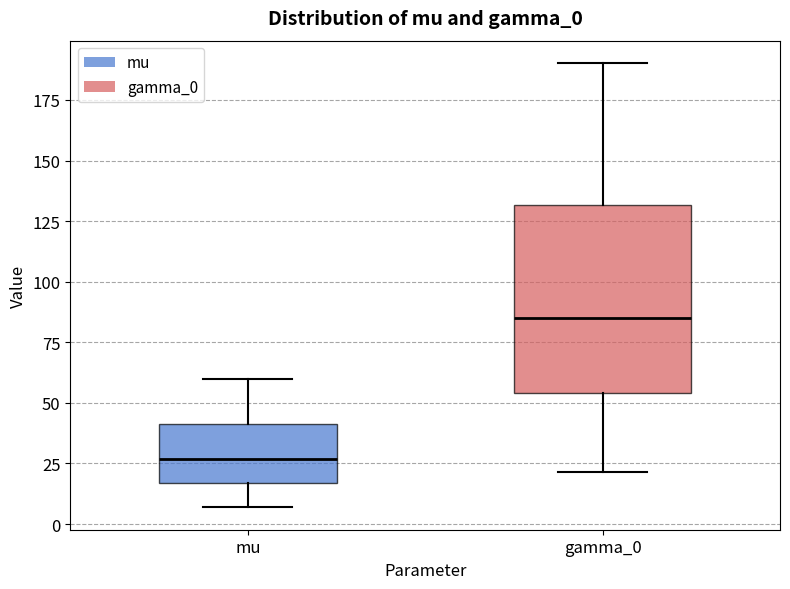

Comparing the boxes themselves (not the whiskers), which one is the tallest?

gamma_0